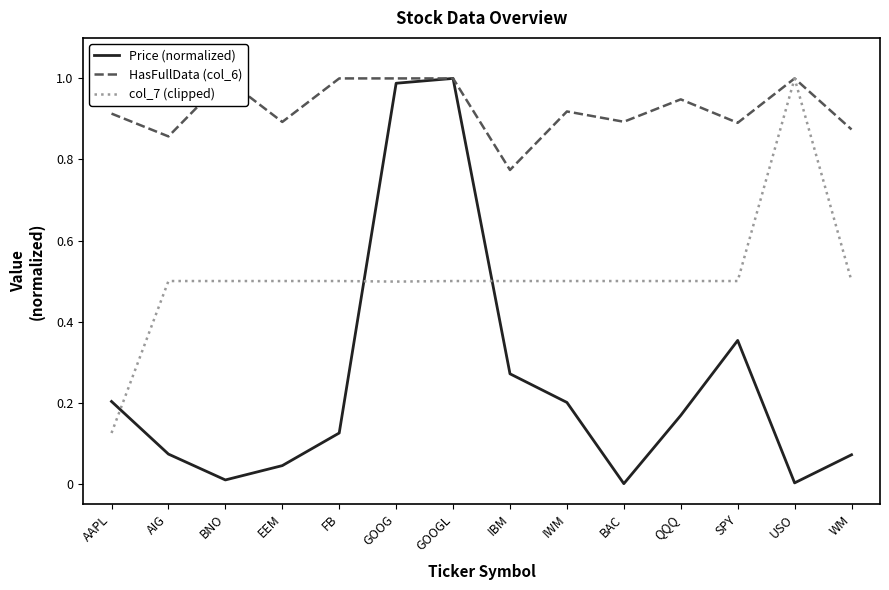

At which label is Price (normalized) closest to 0?

BAC